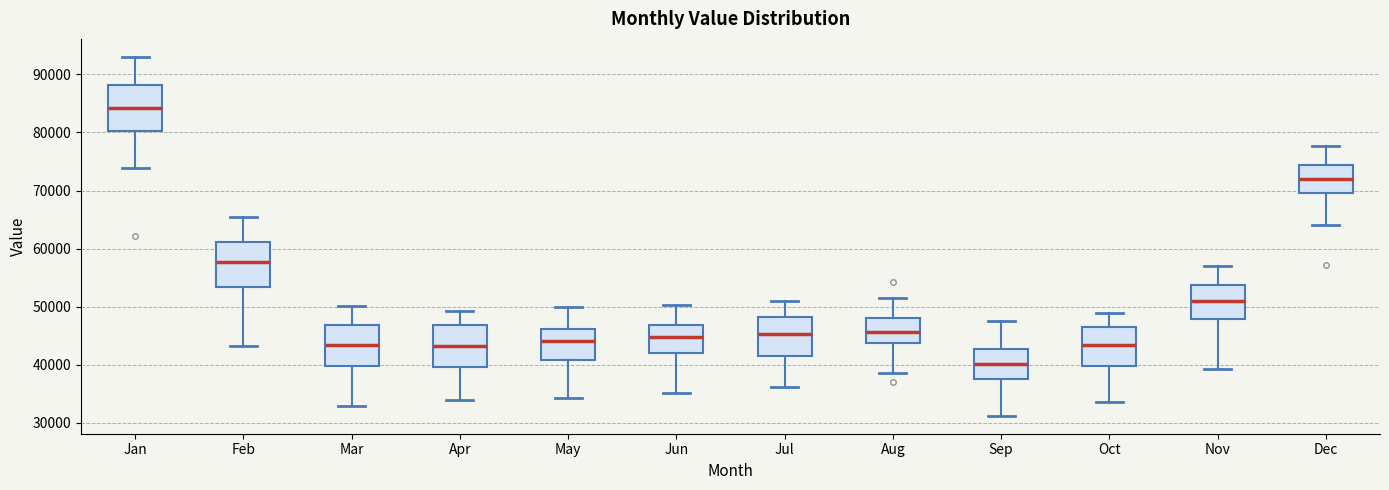

Where does the upper whisker of the box for Sep end on the y-axis? The values are not printed on the chart, so give them approximately, as read against the axis.

47000